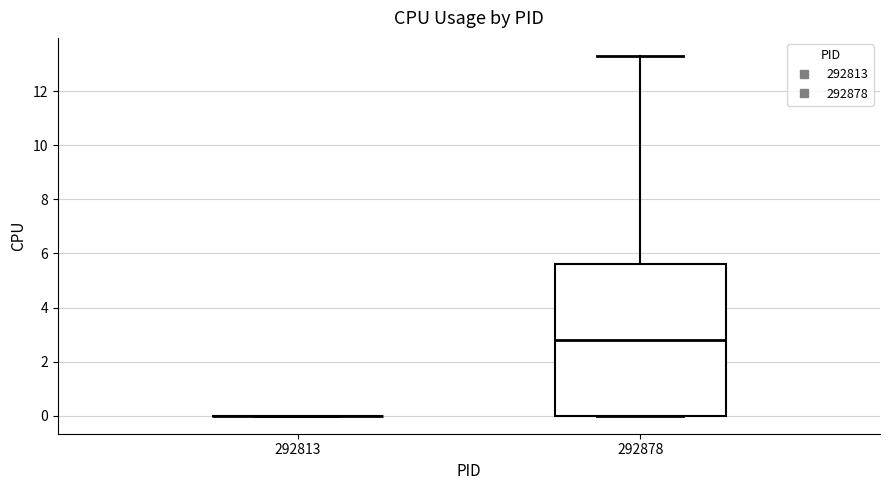

Reading left to right, transcribe this box plot: for each box, give where its median line is, the range the box spans, and where its two whiskers end, as read against the y-axis. The values are not printed on the chart, so give them approximately, as read against the axis.

292813: box collapsed to a line at 0.0, whiskers 0.0 to 0.0
292878: median 2.8, box 0.0 to 5.6, whiskers 0.0 to 13.4